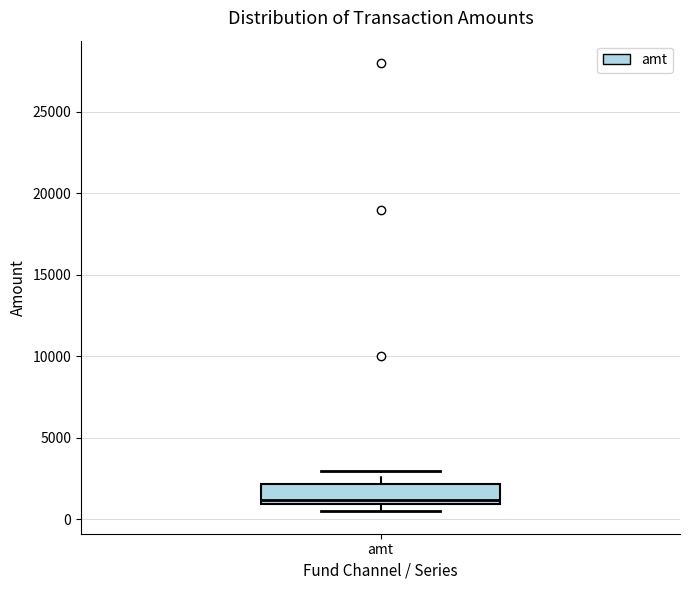

Transcribe this box plot: give where the median line is, the range the box spans, and where the two whiskers end, as read against the y-axis. The values are not printed on the chart, so give them approximately, as read against the axis.

median 1000 (just above the box's lower edge), box 1000 to 2000, whiskers 500 to 3000